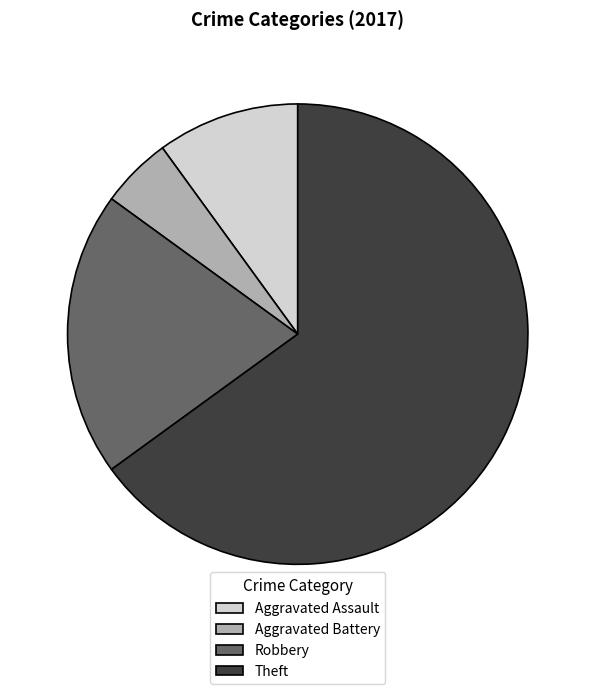

Rank the categories by value from lowest to highest.

Aggravated Battery, Aggravated Assault, Robbery, Theft